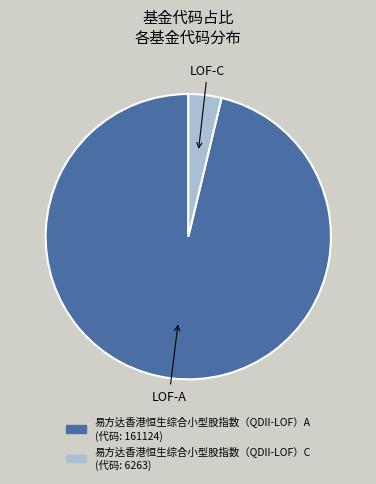

Which category has the smallest portion of the pie?

易方达香港恒生综合小型股指数（QDII-LOF）C